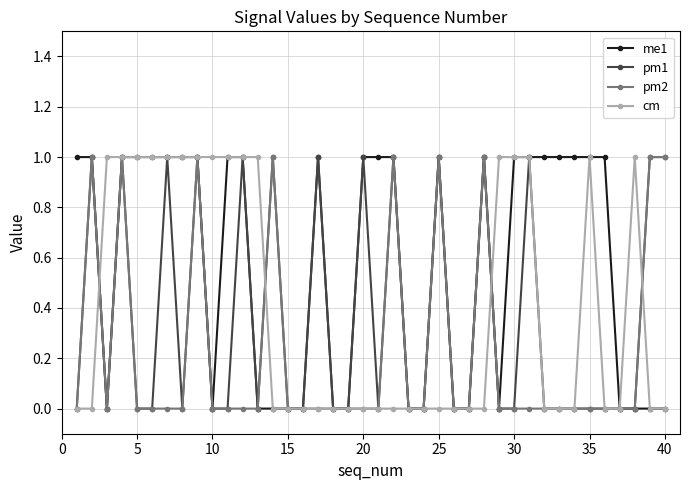

What is the highest value of the me1 series?

1